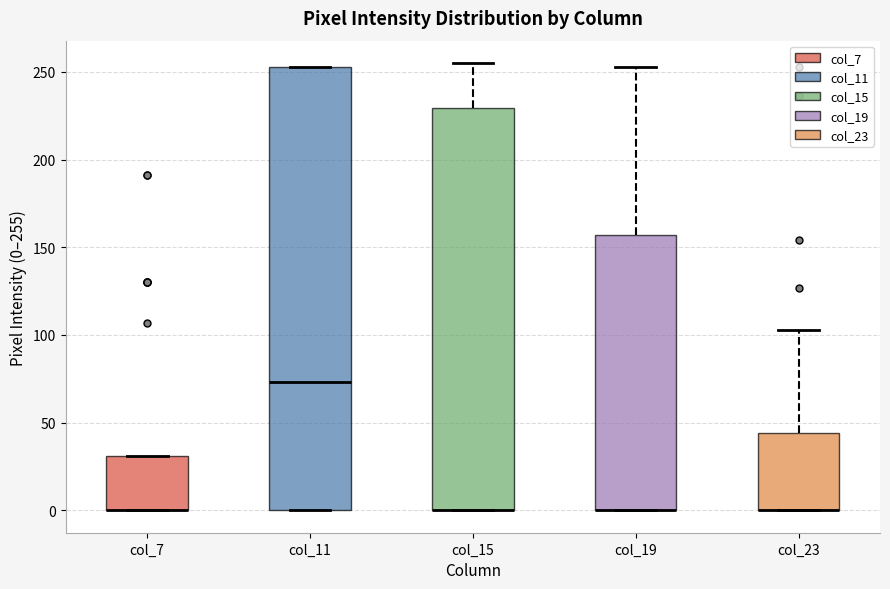

Where is the lower edge of the box for col_11 on the y-axis? The values are not printed on the chart, so give them approximately, as read against the axis.

0